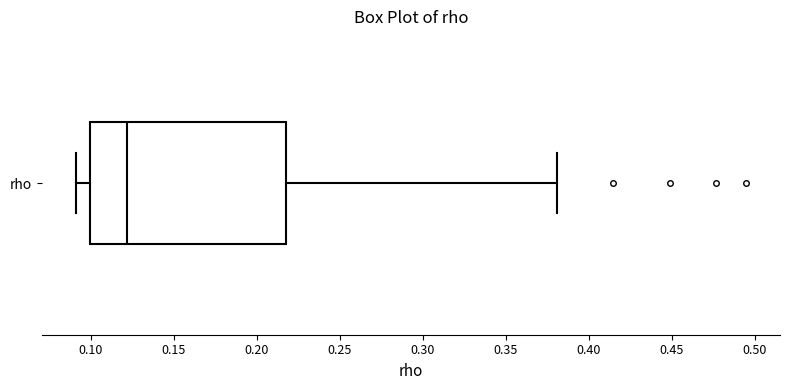

Transcribe this box plot: give where the median line is, the range the box spans, and where the two whiskers end, as read against the x-axis. The values are not printed on the chart, so give them approximately, as read against the axis.

median 0.12, box 0.10 to 0.22, whiskers 0.09 to 0.38